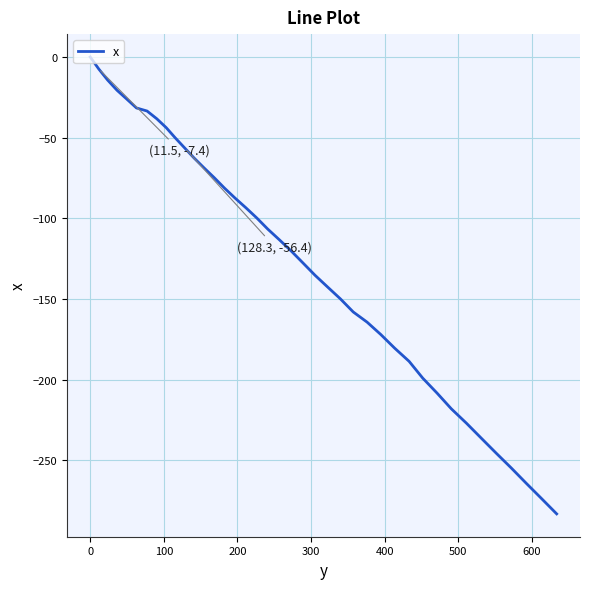

What is the difference between the maximum and minimum values?

283.1